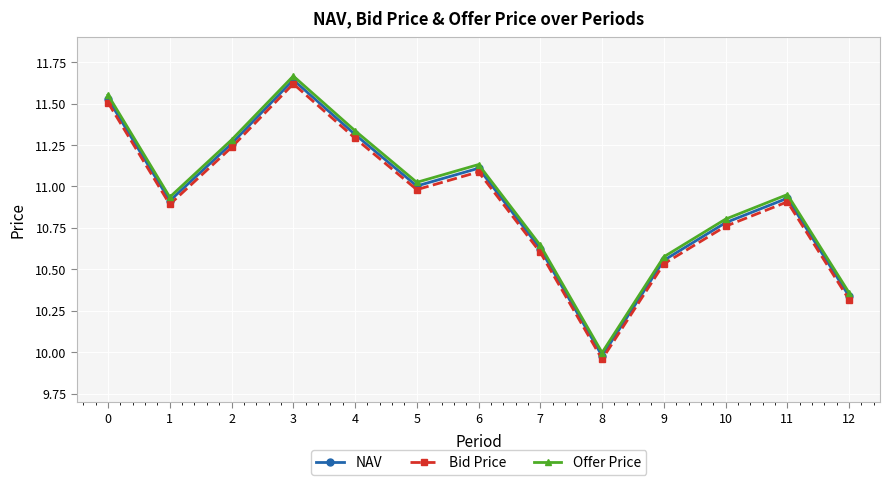

The value of Bid Price at 1 is 4.1. True or false?

False